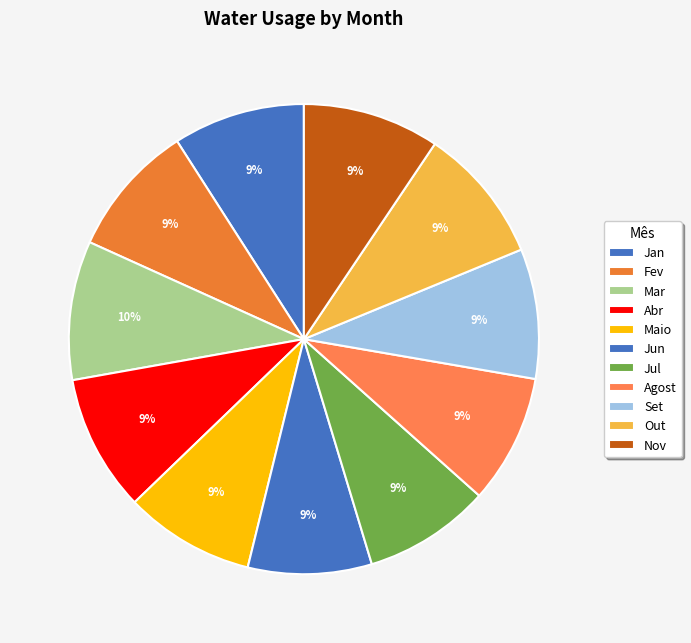

What is the change in value from Fev to Abr?

+0.1